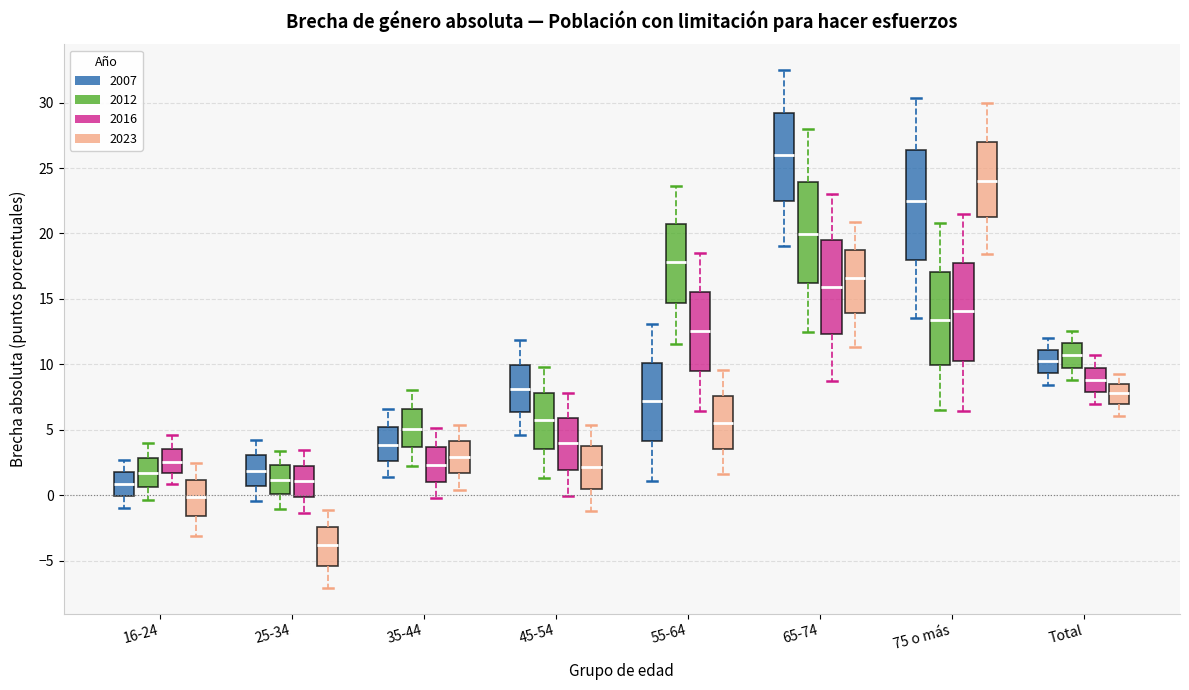

Which box has the highest median line?

65-74 (2007)